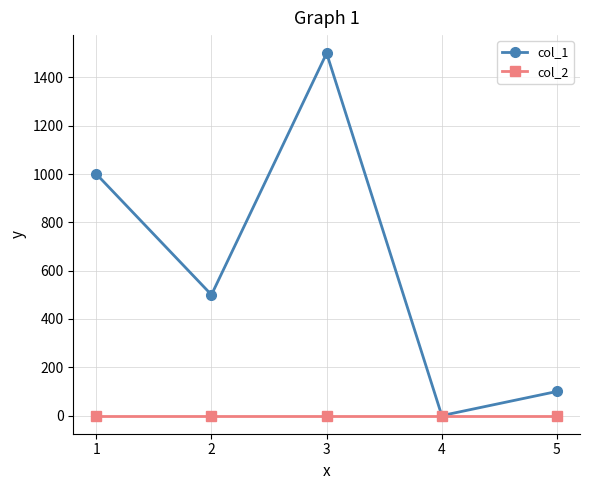

Which series has the widest spread of values?

col_1